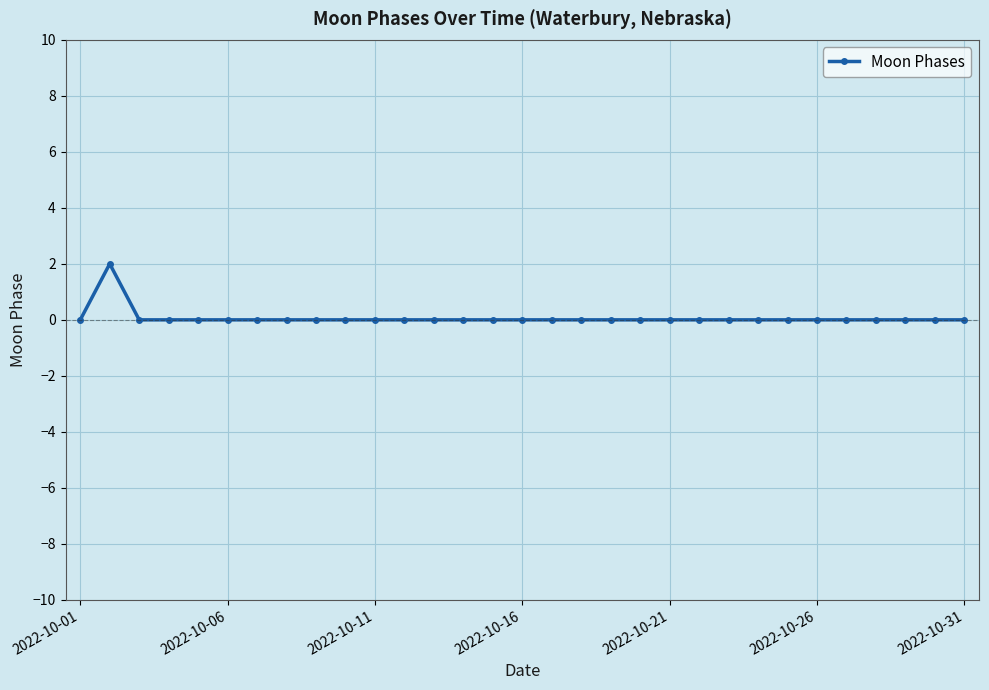

True or false: there are more than 0 points higher than both neighbors.

True